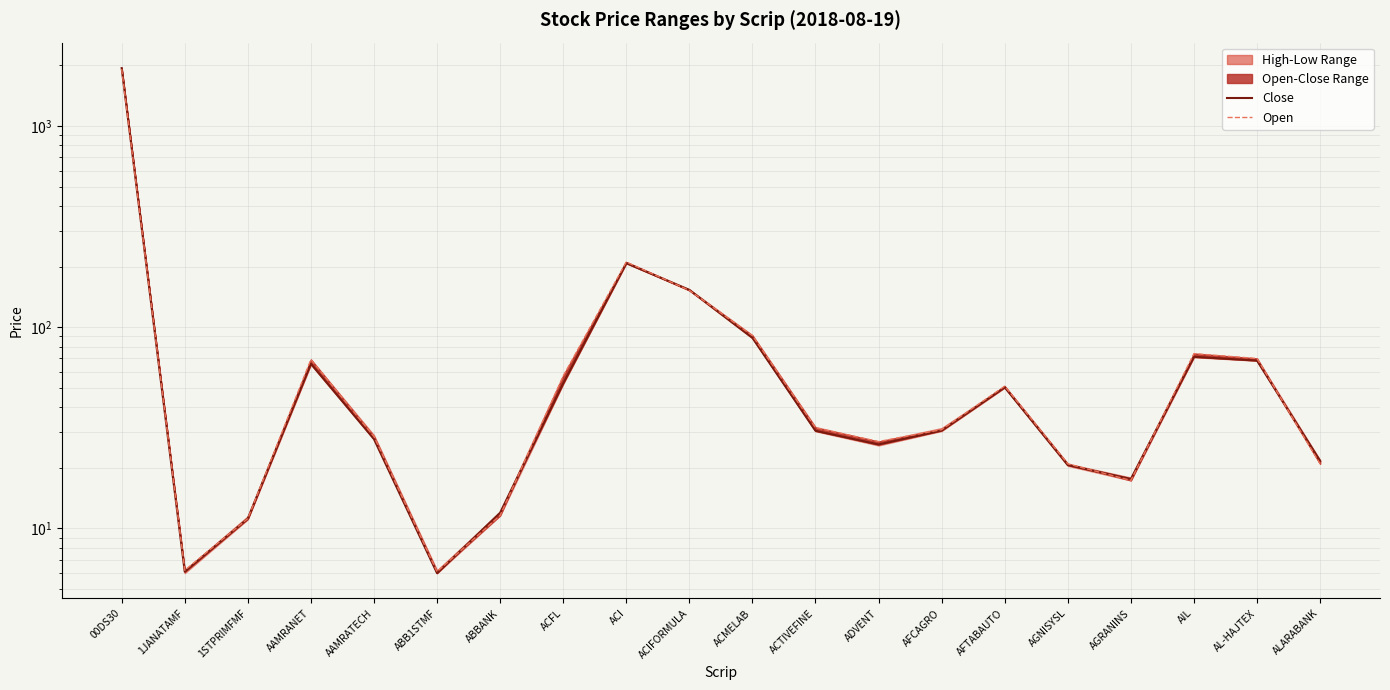

At which label does Close first exceed 30?

00DS30